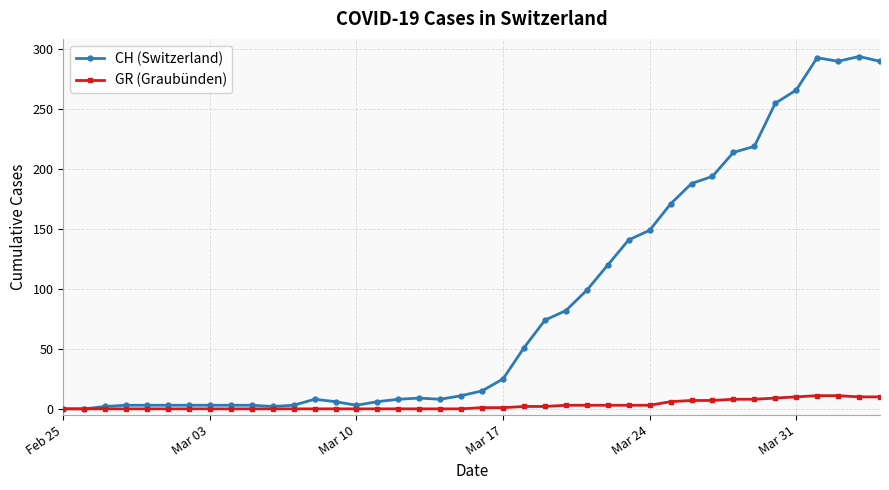

How many categories are shown in the chart?

40